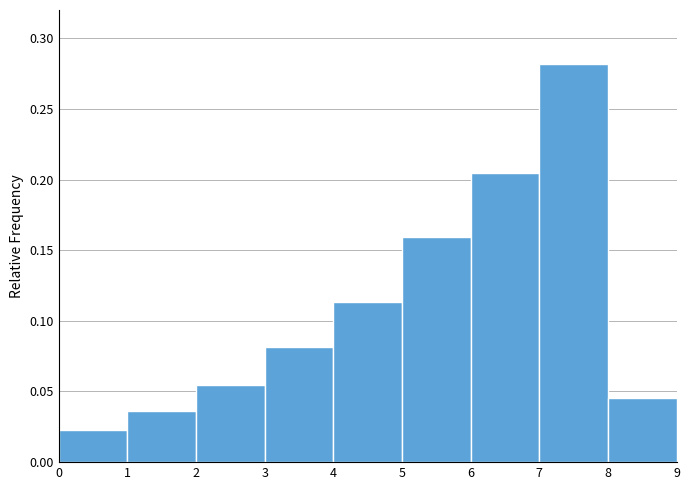

Which range on the x-axis has the tallest bar?

7 to 8